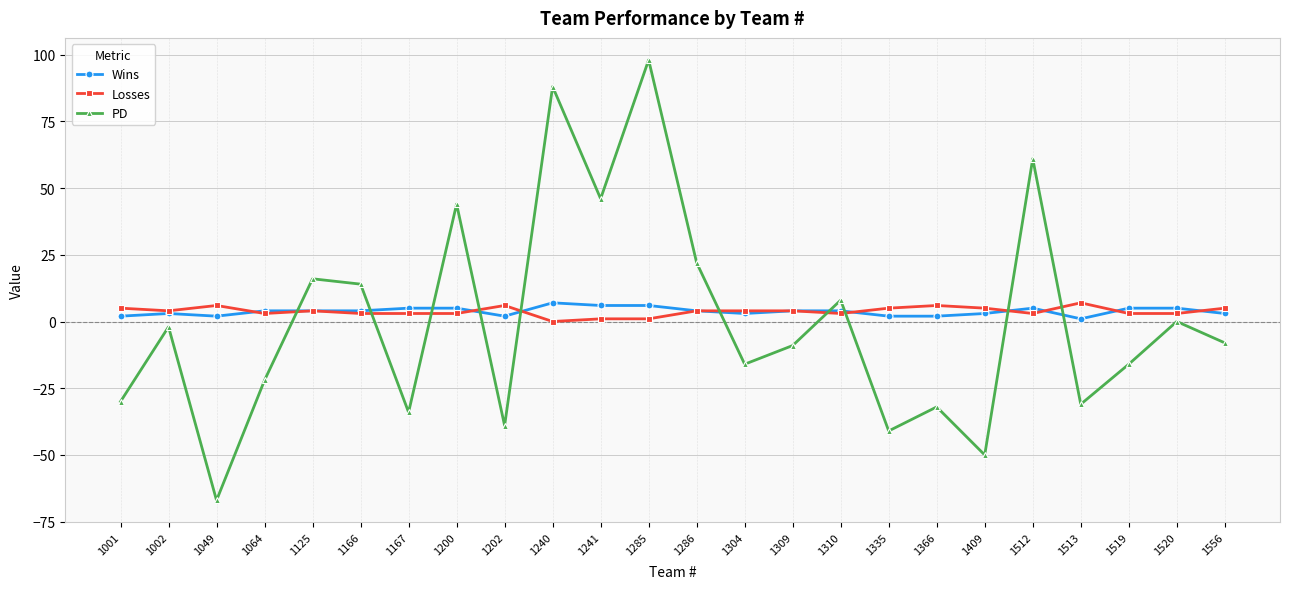

The Losses series shows 5 at 1335. True or false?

True